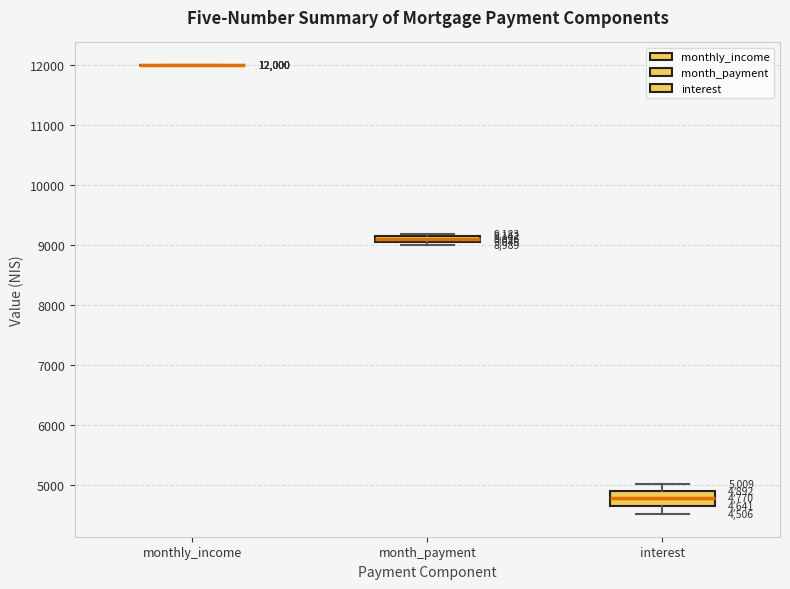

Which box is the tallest, from its lower edge to its upper edge?

interest